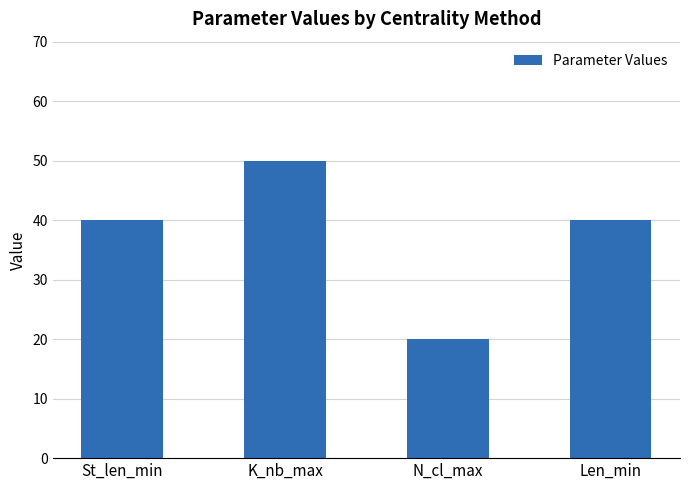

What is the change in value from St_len_min to N_cl_max?

-20